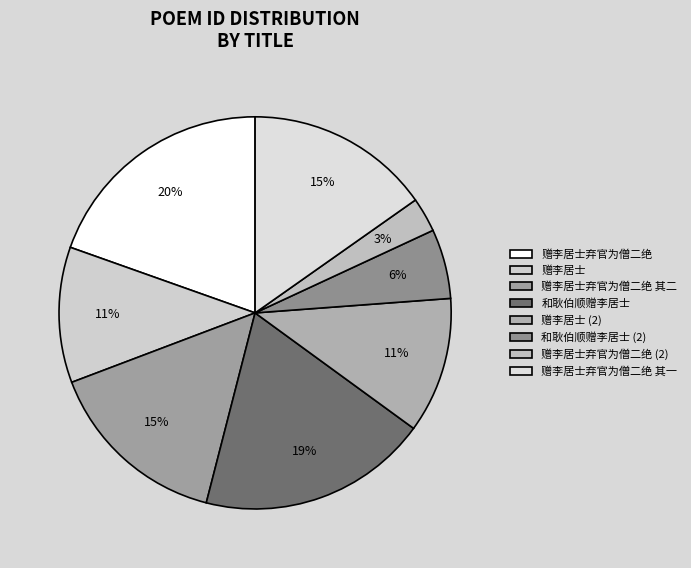

Is there any slice that represents more than half of the pie?

No